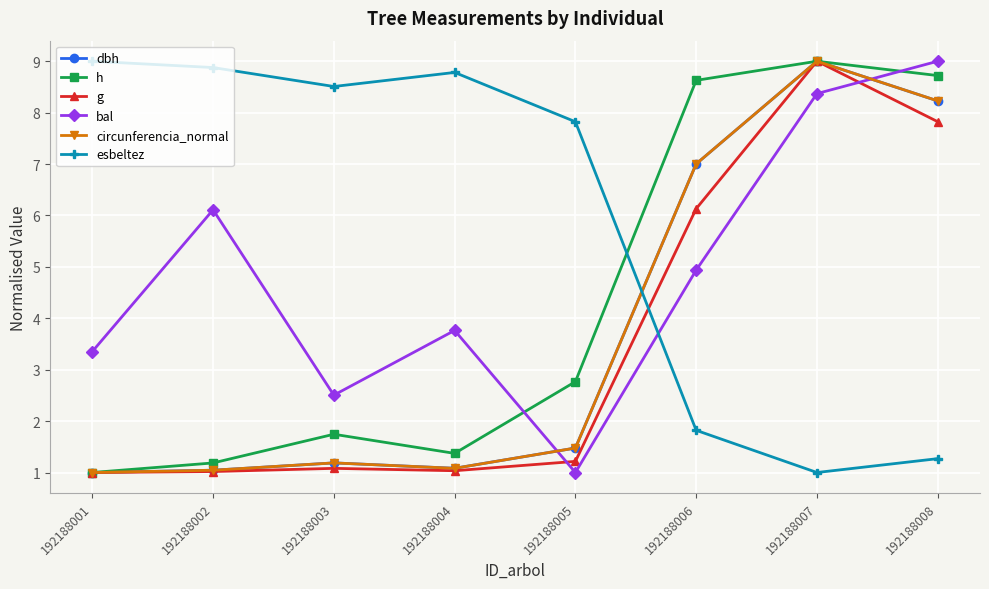

At which category does esbeltez reach its first local peak?

192188004